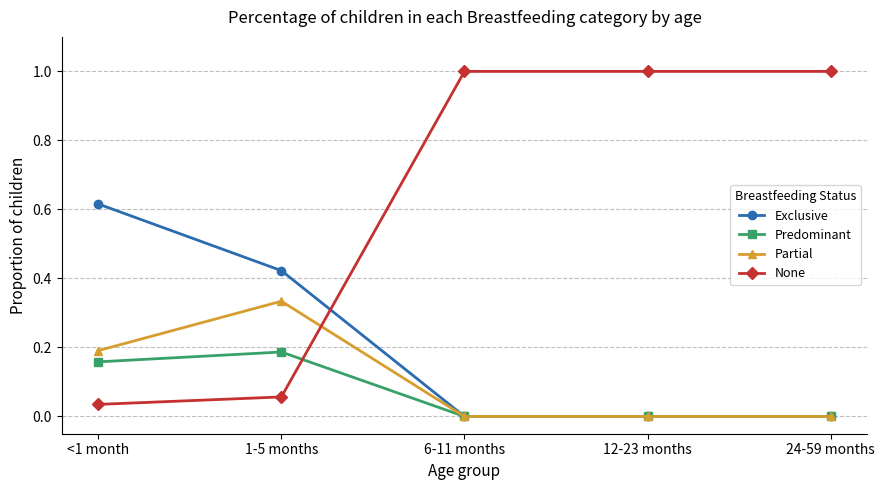

How many intersections are there between Predominant and None?

1